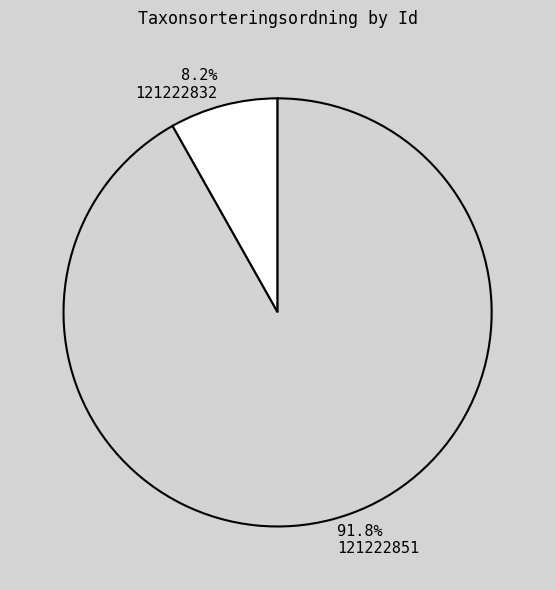

How much of the chart is everything except 121222832?

91.8%